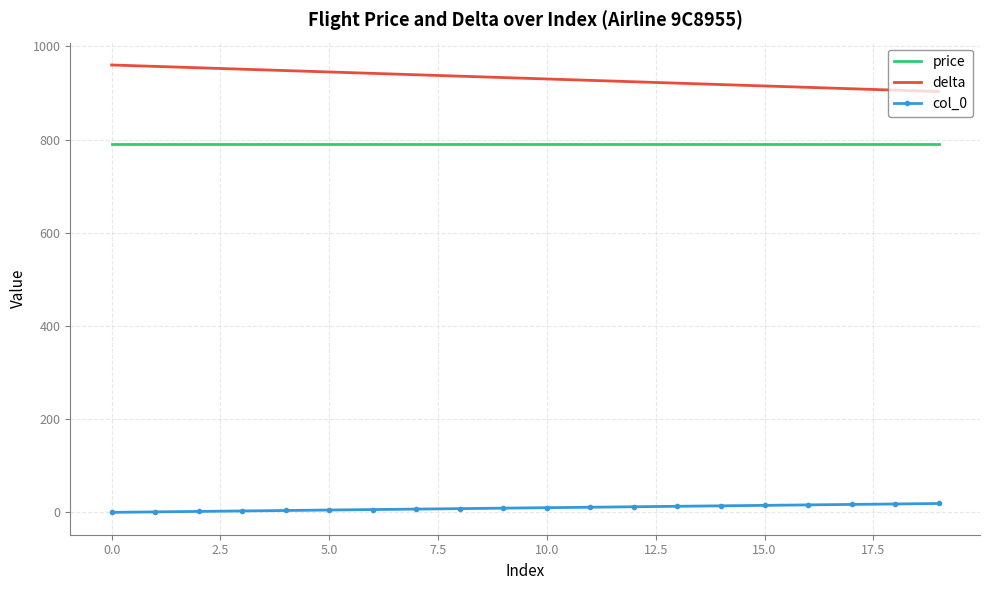

What is the lowest value of the price series?

790